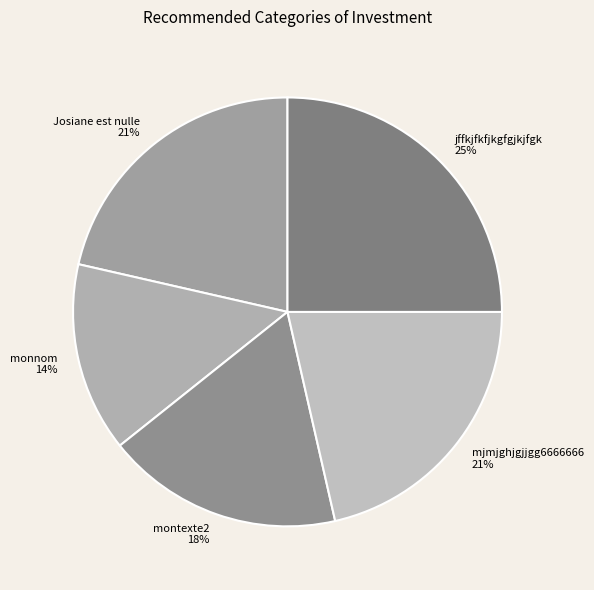

To the nearest percent, what portion does Josiane est nulle represent?

21%